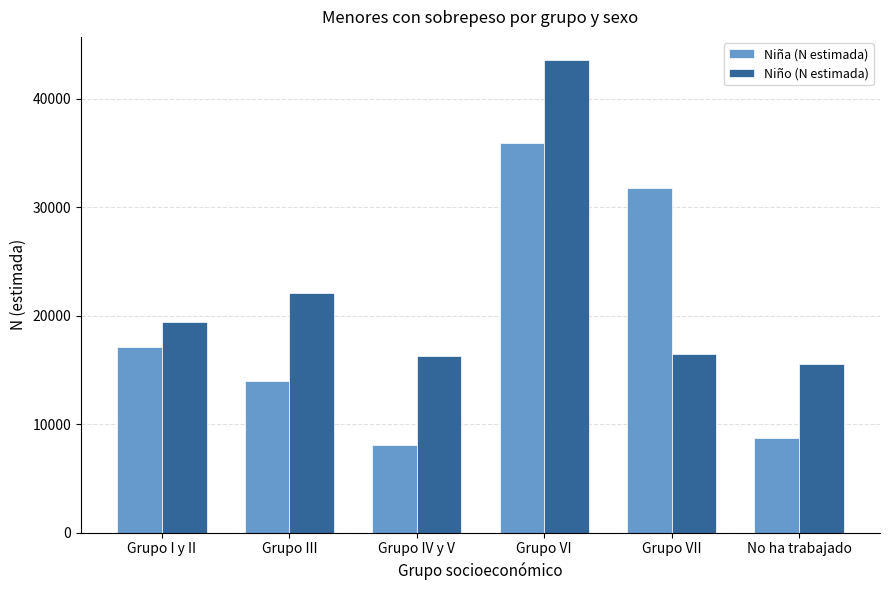

At which category is the sum across all series the highest?

Grupo VI